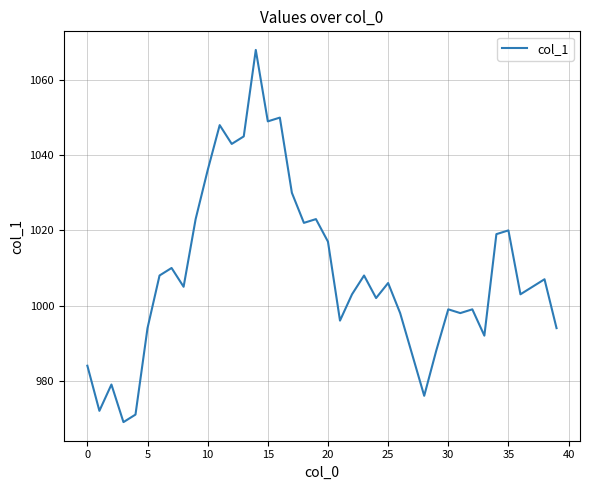

What is the greatest value displayed?

1068